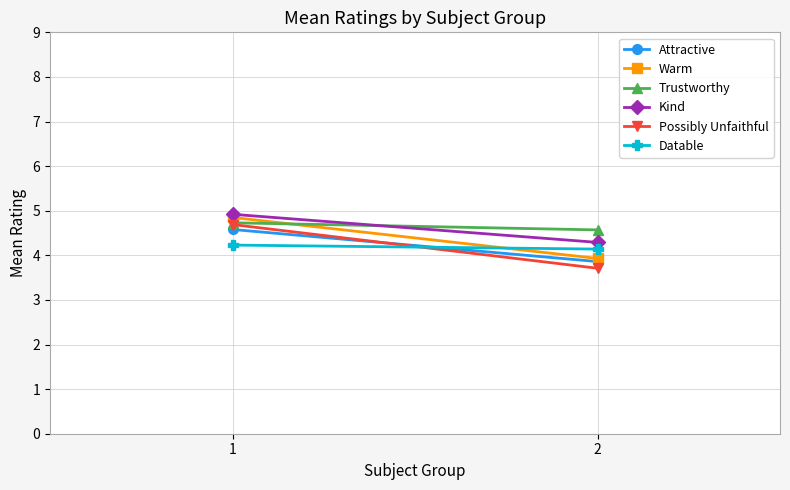

What is the value of the Warm point at the 2nd from the left?

3.9